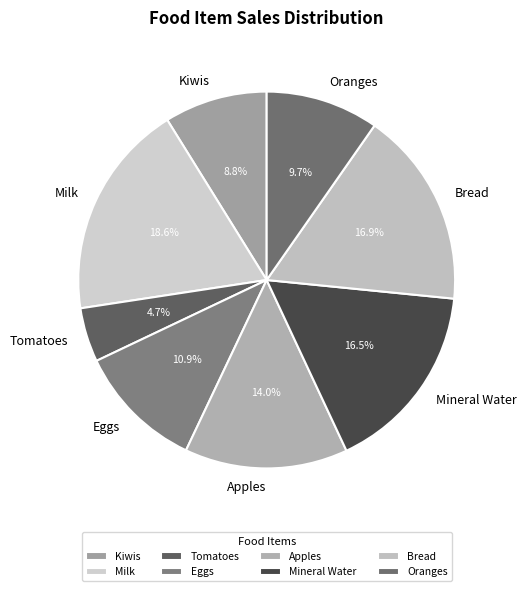

What is the ratio of the value at Mineral Water to the value at Apples?

1.2